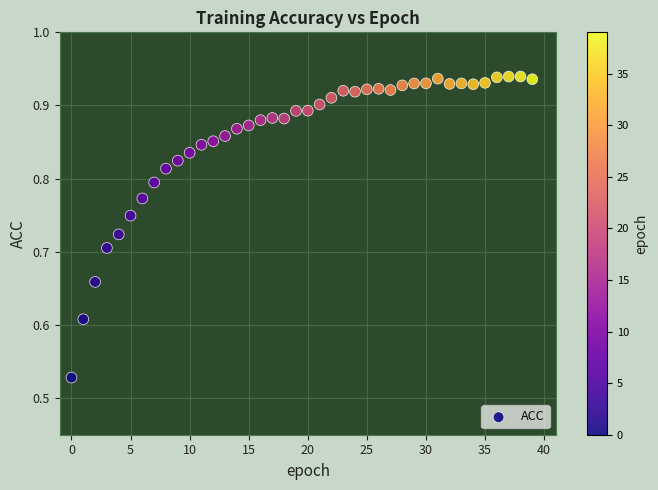

What is the range of Y values (max minus min)?

0.4